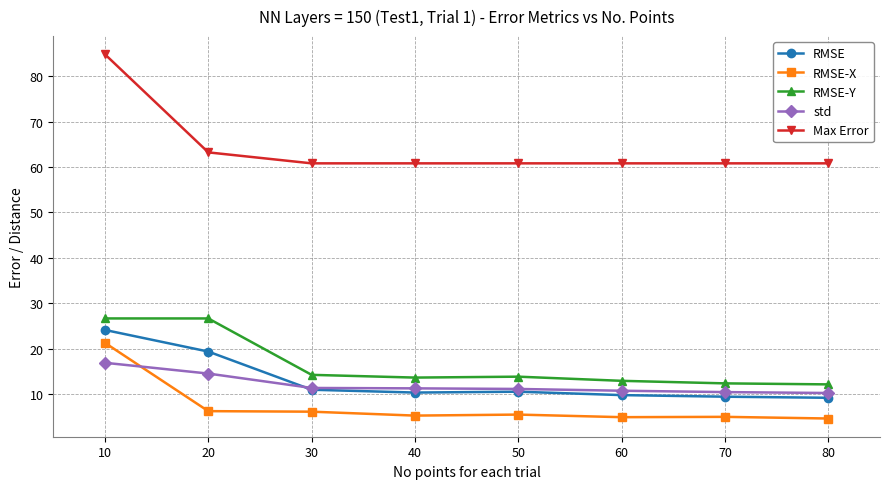

At which category is the sum across all series the highest?

10